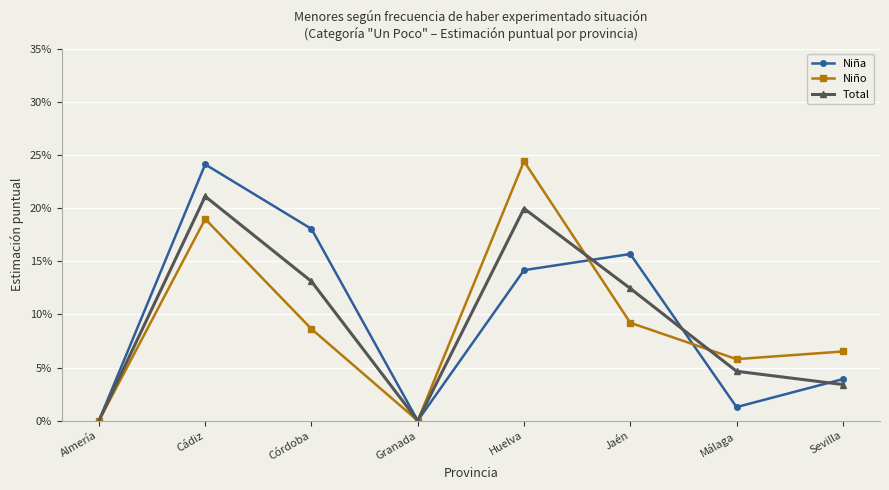

Which series changed the most between Jaén and Sevilla?

Niña